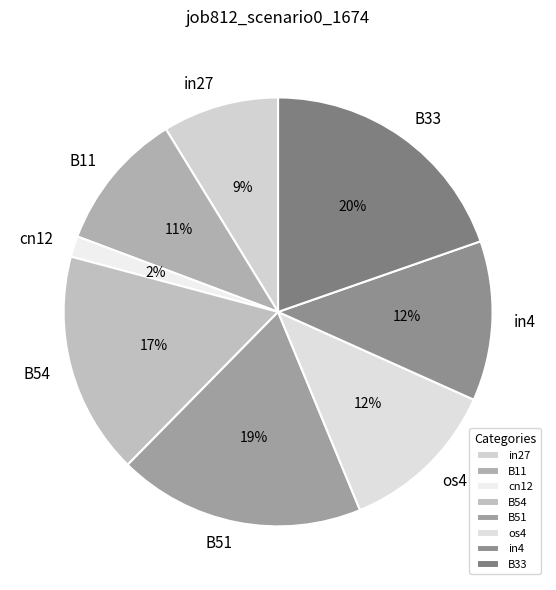

Which category has the smallest portion of the pie?

cn12